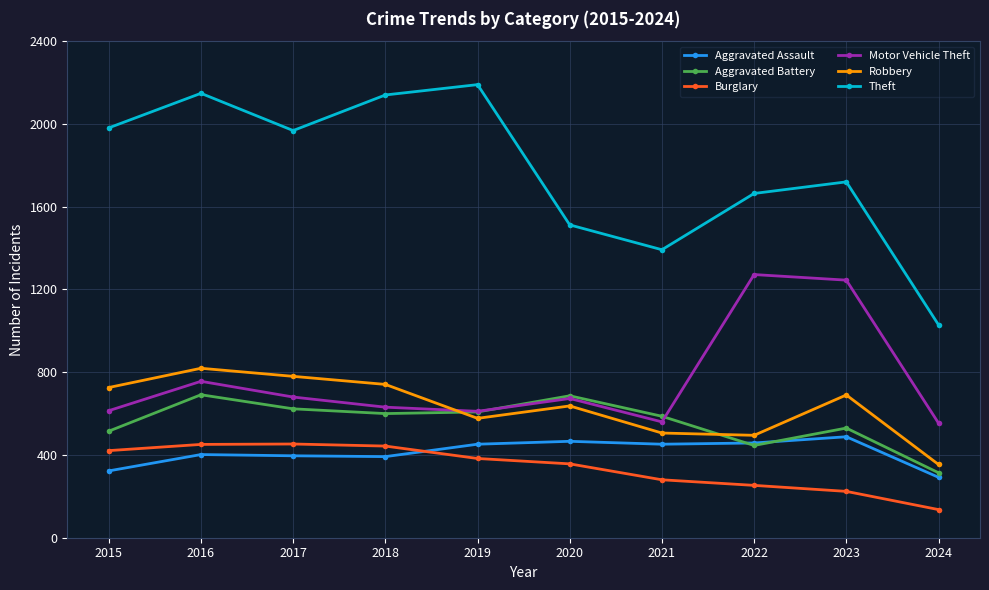

What is the difference between the second highest and minimum values in the Aggravated Assault series?

174